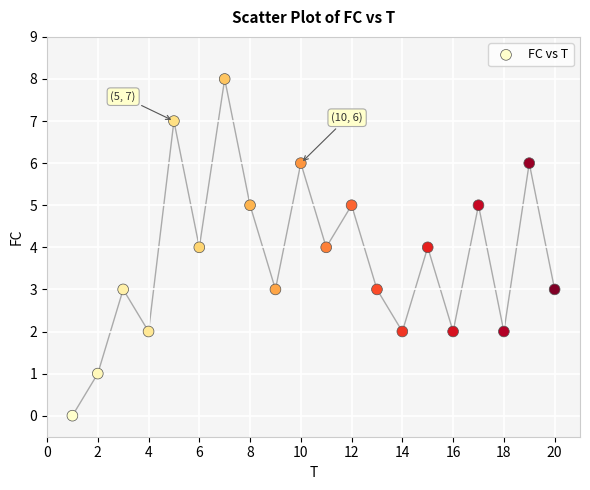

What is the range of X values (max minus min)?

19